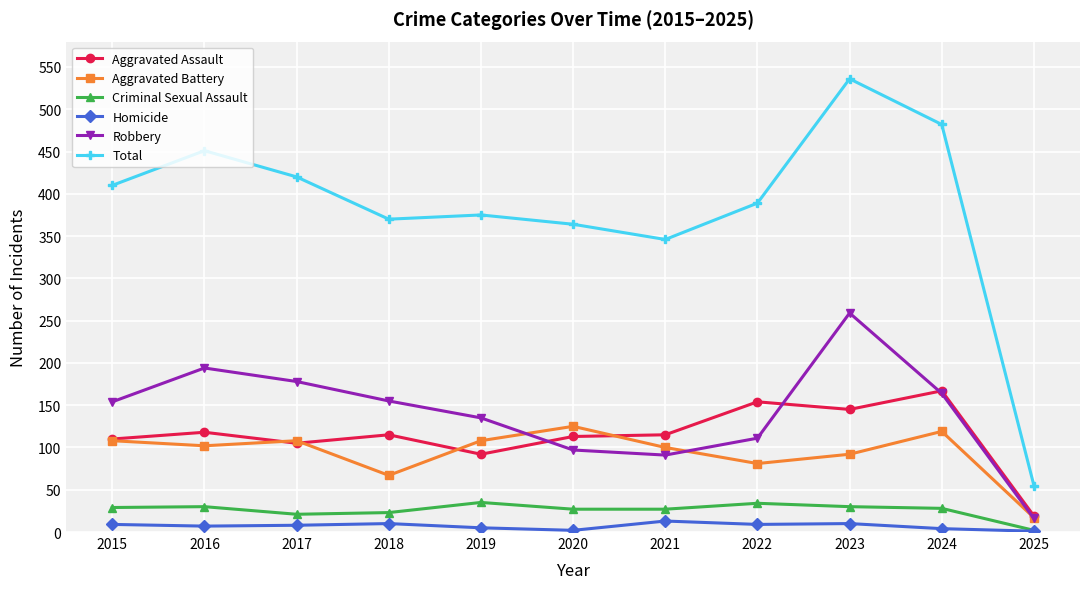

What is the approximate value of Total at 2018?

370